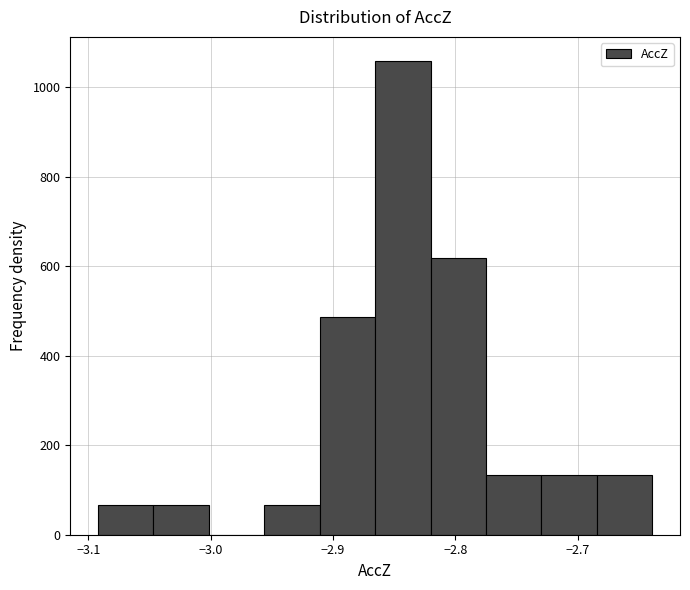

Reading left to right, list every bar in this chart as the range it spans on the x-axis followed by its height. Neither the bar edges nor the heights are printed on the chart, so give them approximately, as read against the axes.

-3.09 to -3.05: 60
-3.05 to -3.00: 60
-3.00 to -2.96: 0
-2.96 to -2.91: 60
-2.91 to -2.87: 480
-2.87 to -2.82: 1060
-2.82 to -2.77: 620
-2.77 to -2.73: 140
-2.73 to -2.68: 140
-2.68 to -2.64: 140